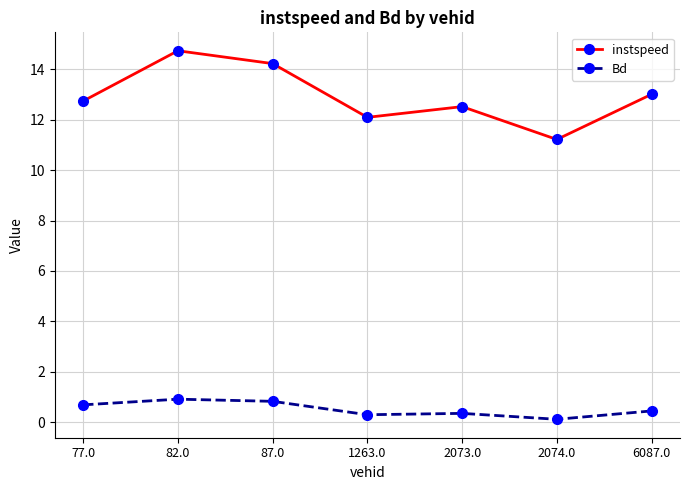

What is the total value across all series at 6087.0?

13.5